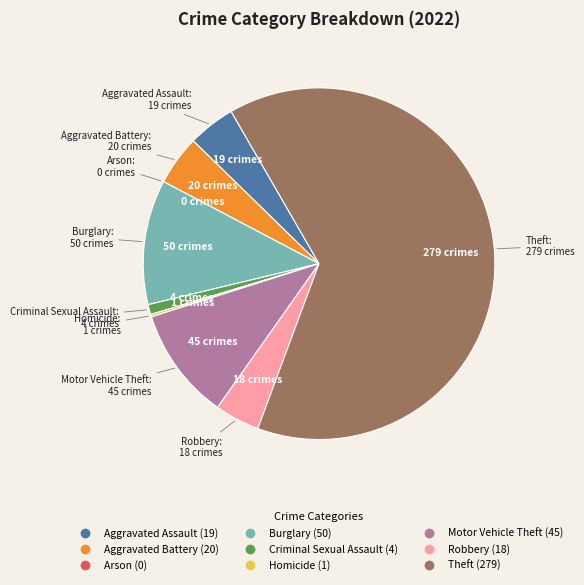

Between Burglary and Theft, which is larger?

Theft